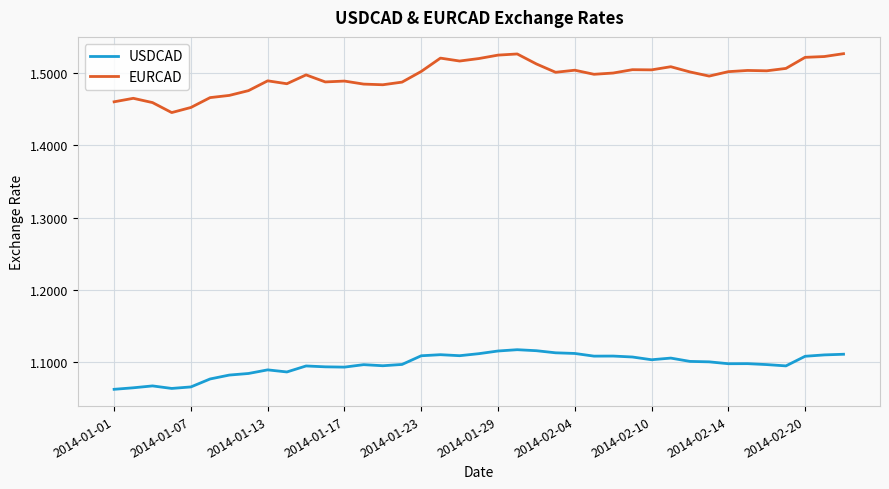

True or false: USDCAD and EURCAD intersect in this chart.

False